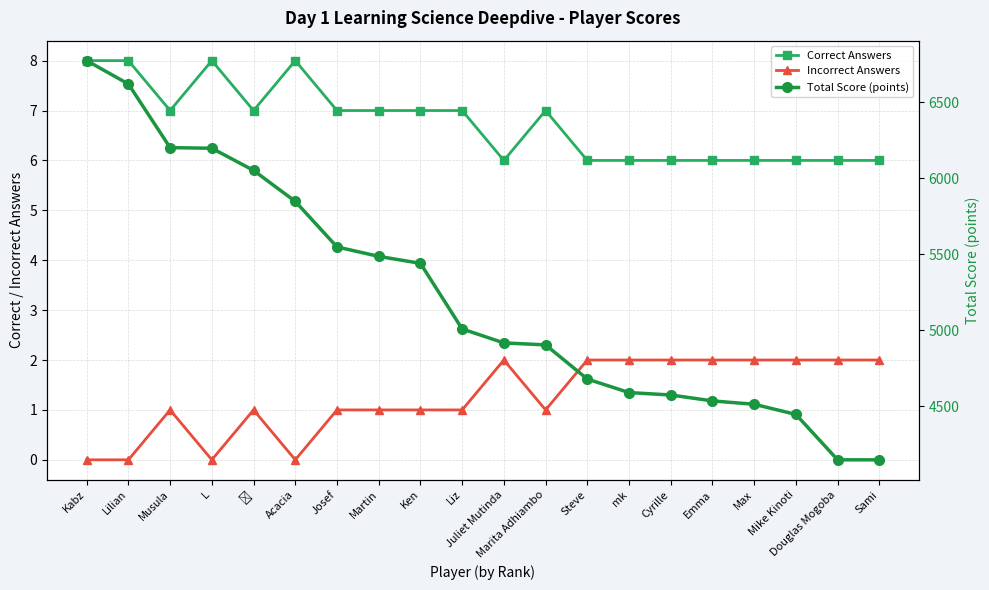

How many values in Incorrect Answers are above zero?

16